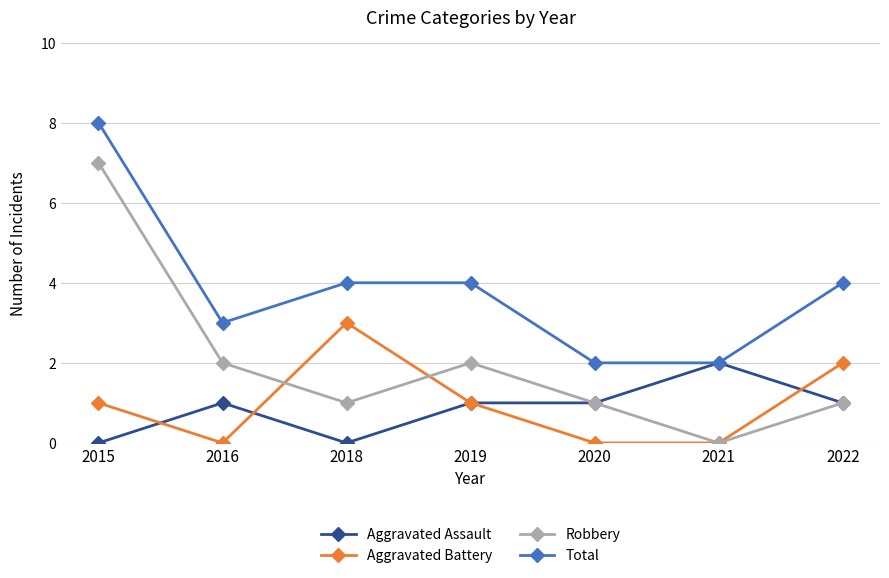

Which series has the largest range (max minus min)?

Robbery